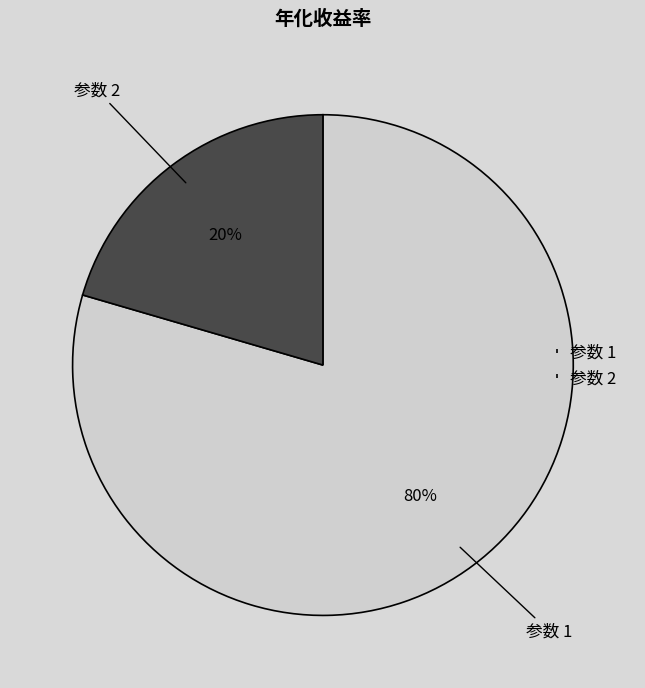

To the nearest percent, what is the average slice percentage?

50%